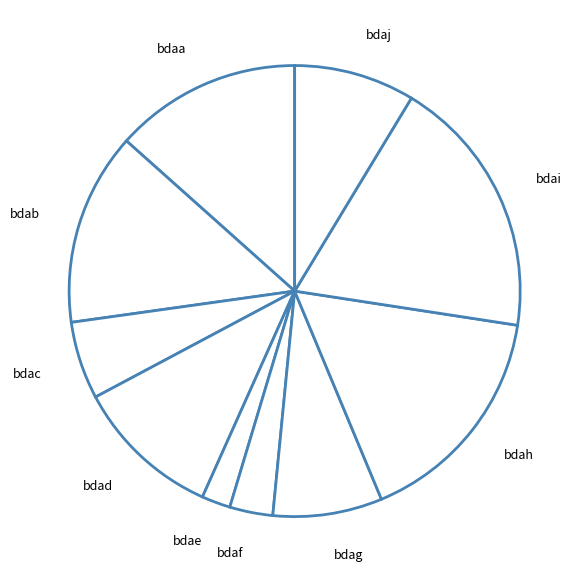

Between bdaj and bdab, which is larger?

bdab